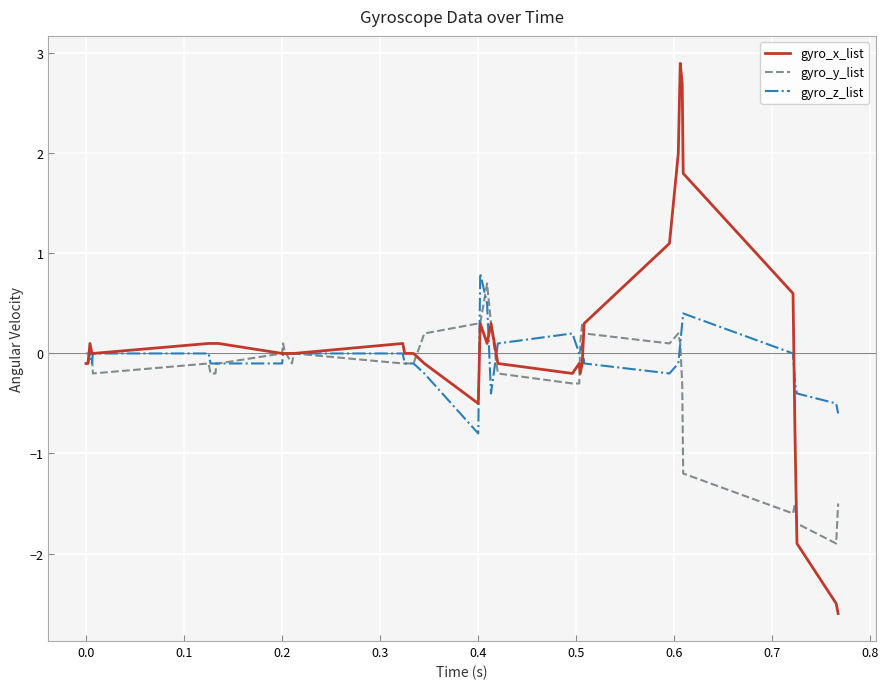

List the series in order of their overall mean, lowest first.

gyro_y_list, gyro_z_list, gyro_x_list